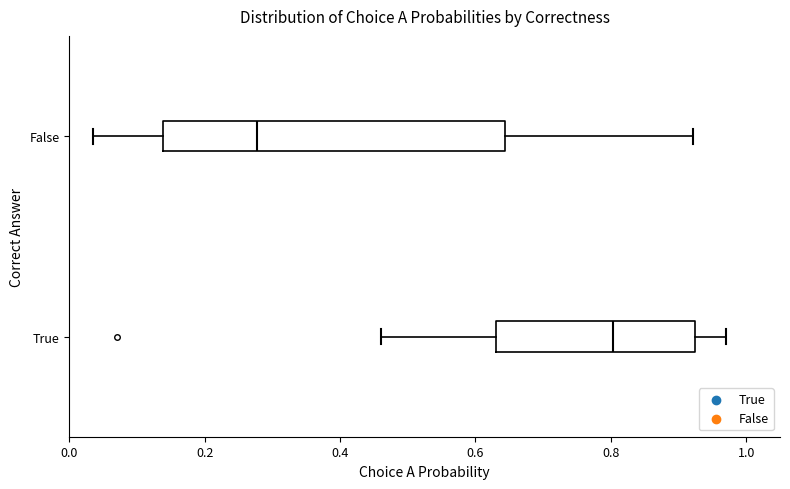

Where is the left edge of the box for False on the x-axis? The values are not printed on the chart, so give them approximately, as read against the axis.

0.14